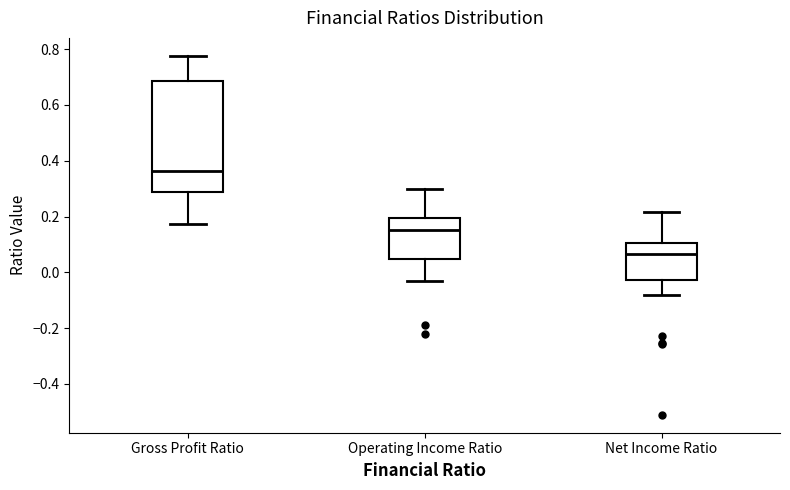

Where does the upper whisker of the box for Operating Income Ratio end on the y-axis? The values are not printed on the chart, so give them approximately, as read against the axis.

0.30